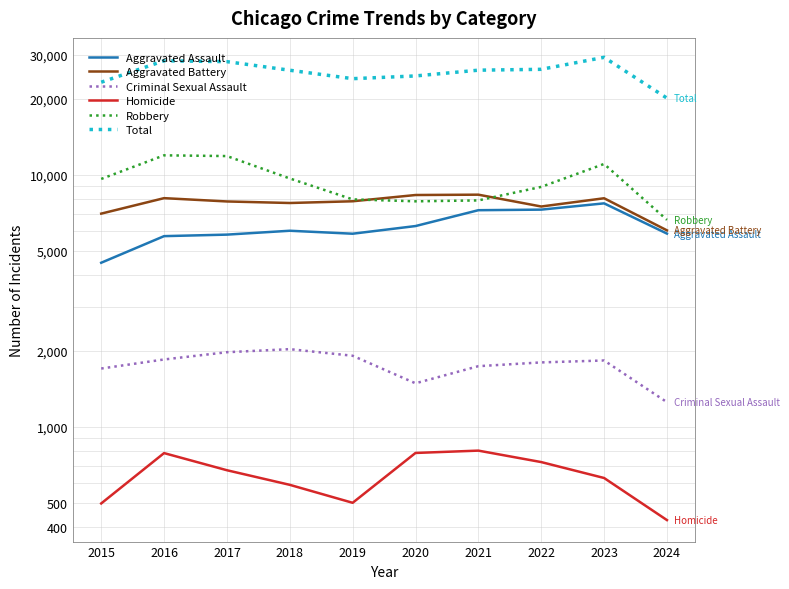

True or false: Criminal Sexual Assault has more than 0 points higher than both neighbors.

True